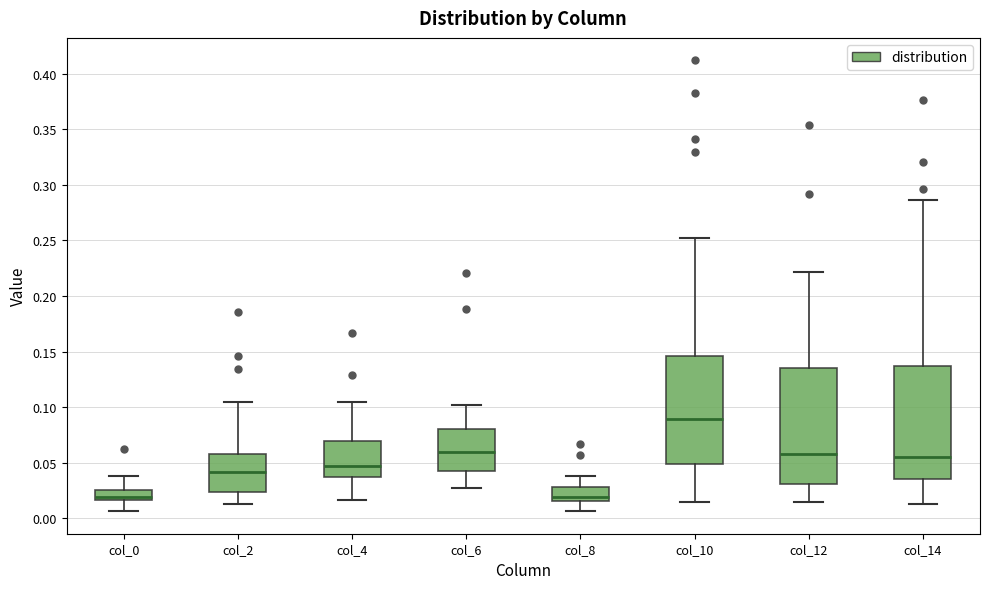

Which box has the highest median line?

col_10